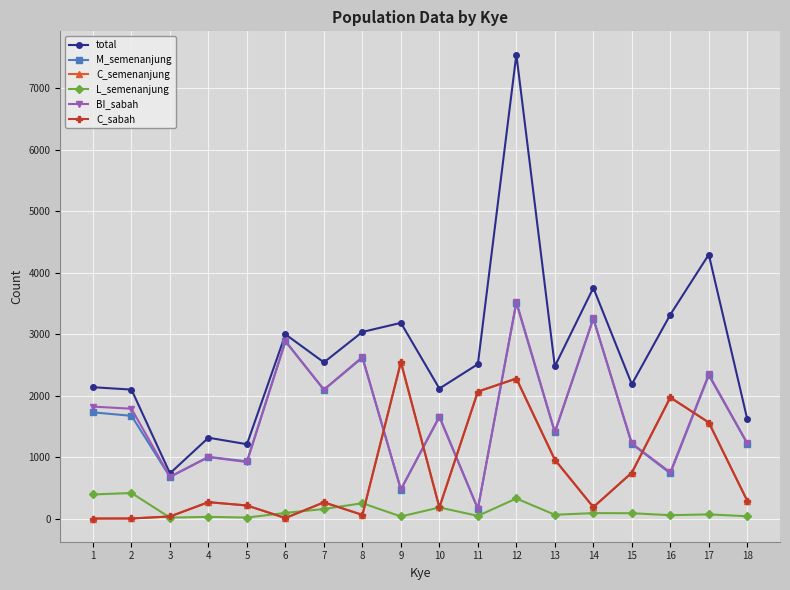

True or false: total and M_semenanjung cross at least once.

False